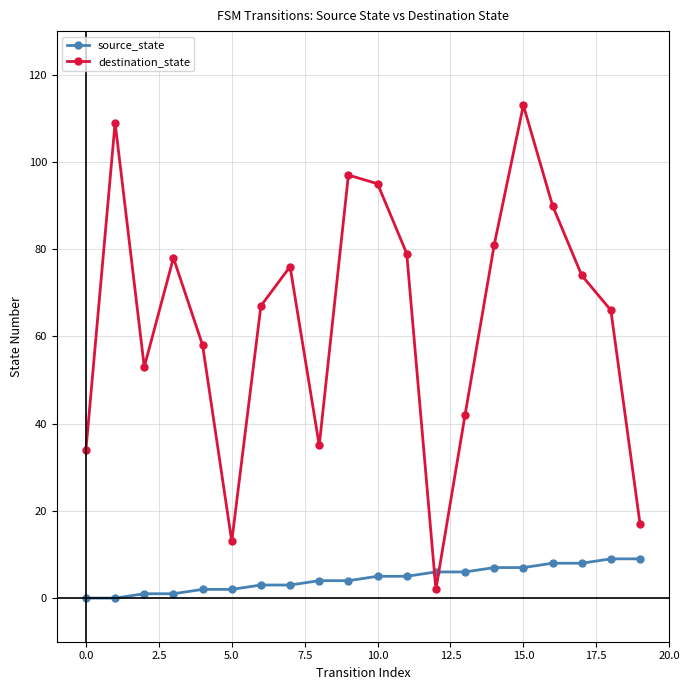

What is the difference between the maximum and second lowest values in the source_state series?

9